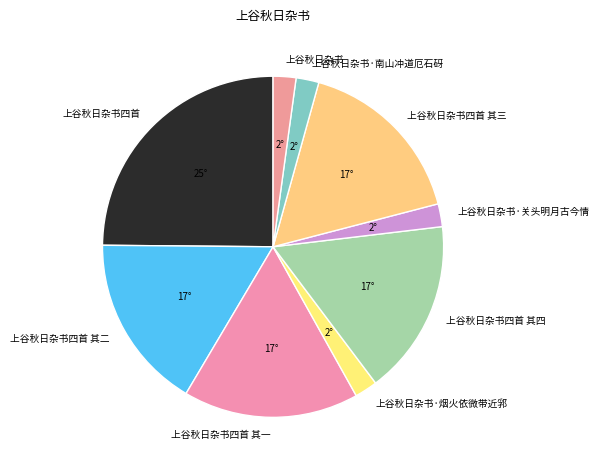

Is it true that 上谷秋日杂书四首 其一 is 17% of the pie?

True